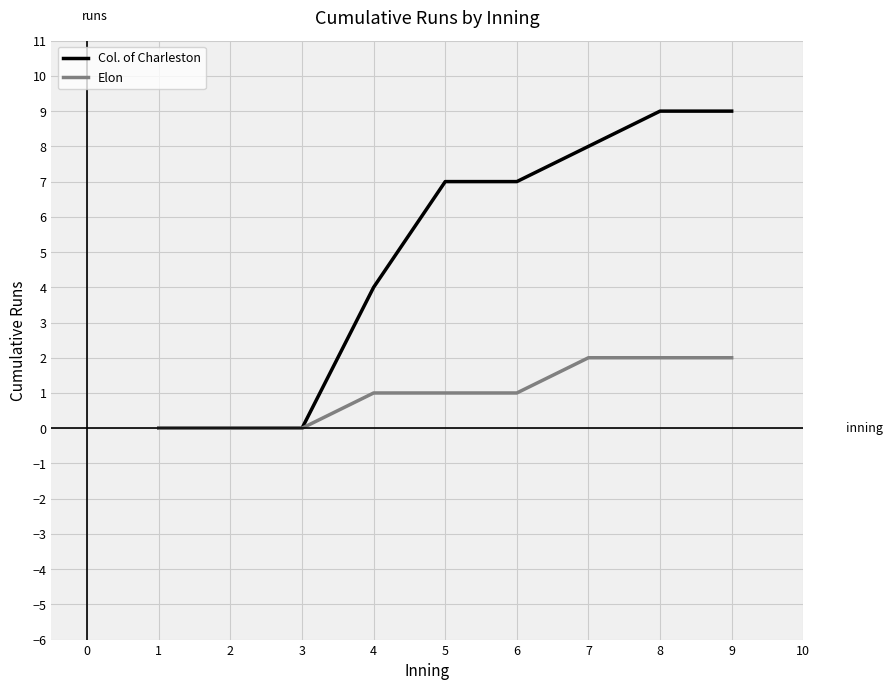

Rank the series by their maximum value, from highest to lowest.

Col. of Charleston, Elon